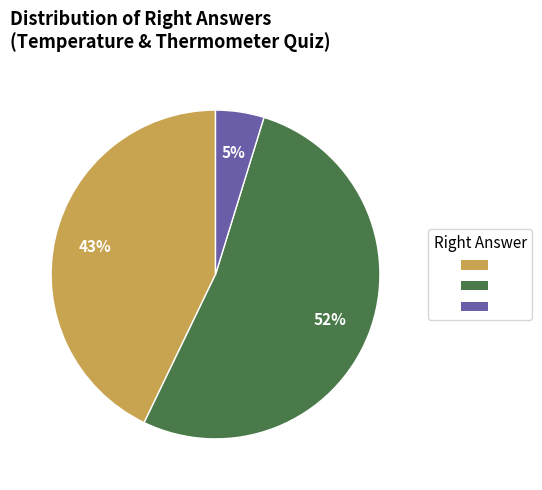

Count the number of slices in the pie.

3